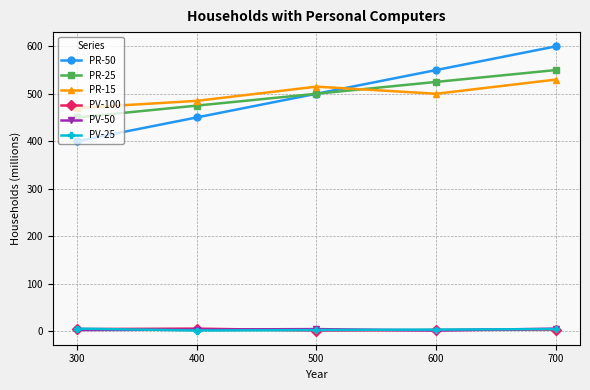

Count the PR-25 values in the range 475 to 525.

3